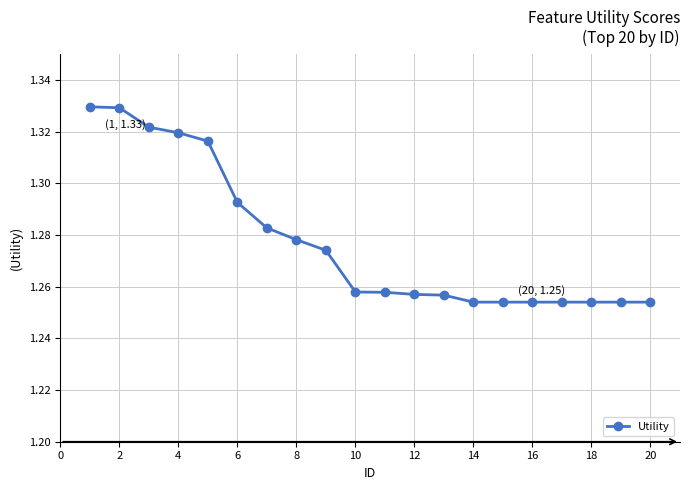

What is the sum of all values?

25.6